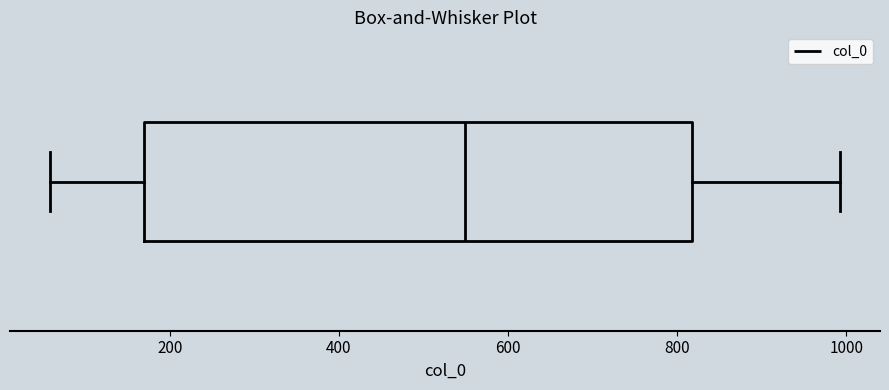

Read this box plot against the x-axis: the position of the median line, the range covered by the box, and the ends of both whiskers. The values are not printed on the chart, so give them approximately, as read against the axis.

median 540, box 180 to 820, whiskers 60 to 1000